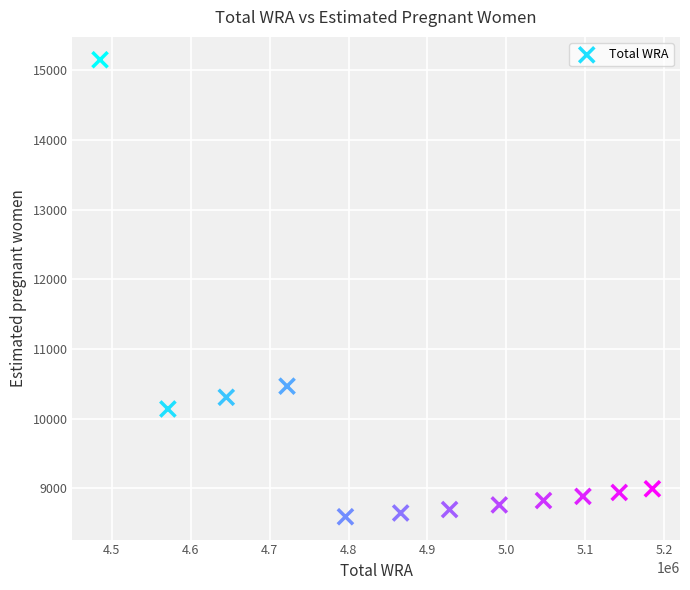

What is the range of Y values (max minus min)?

6560.2